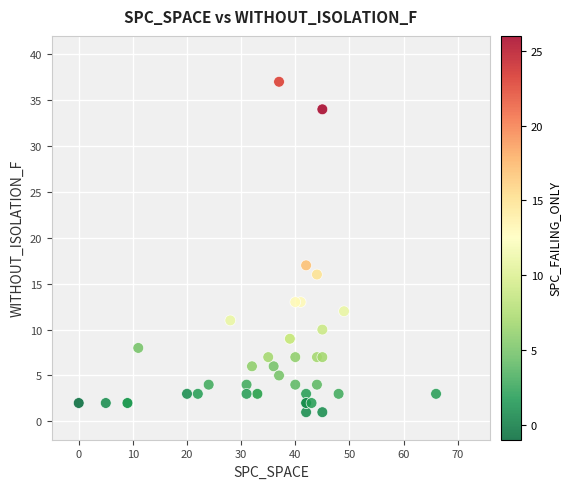

What Y value in the scatter plot is closest to 19?

17